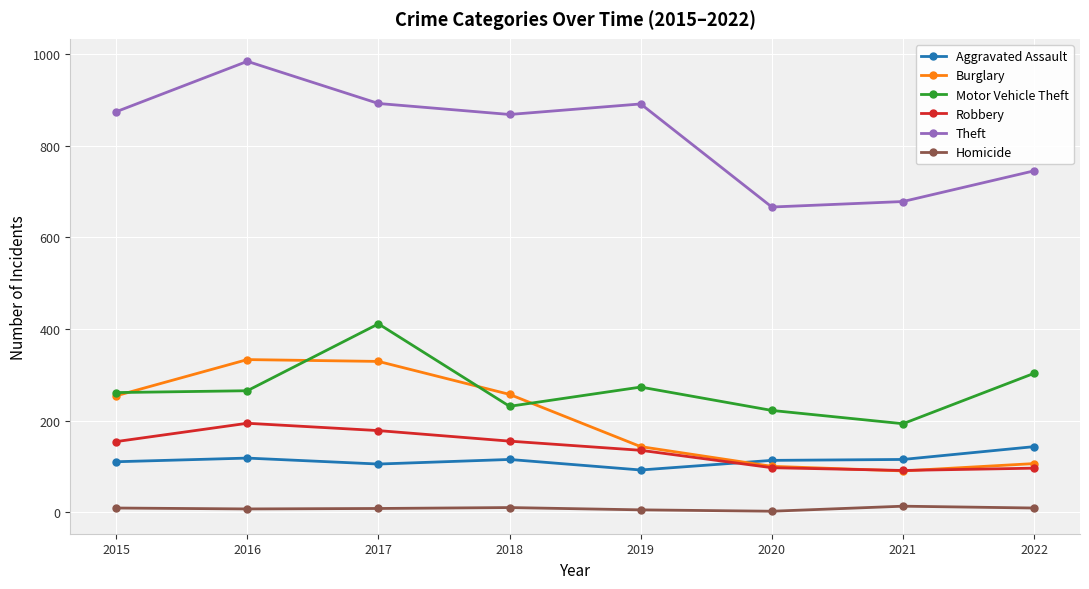

The value of Aggravated Assault at 2015 is 194. True or false?

False